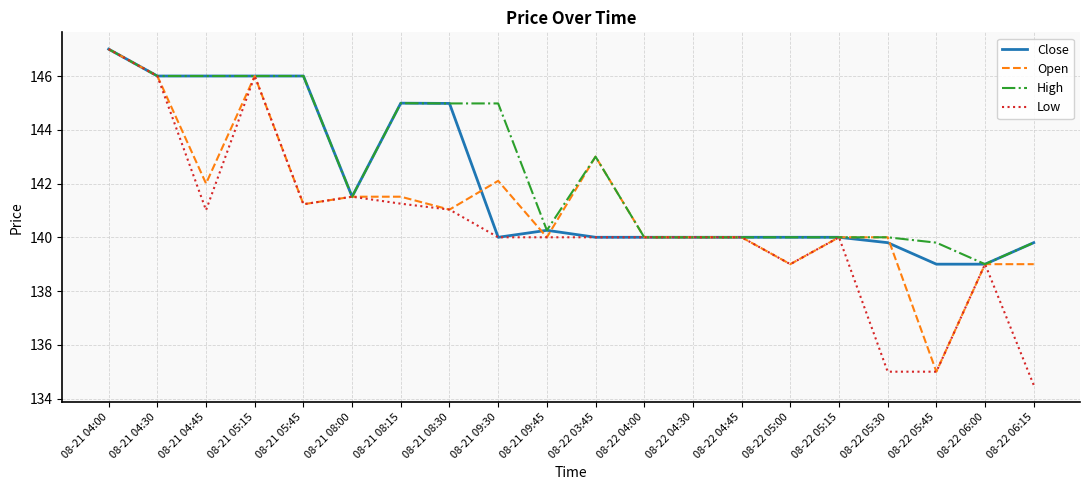

Rank the series by their average value, from lowest to highest.

Low, Open, Close, High